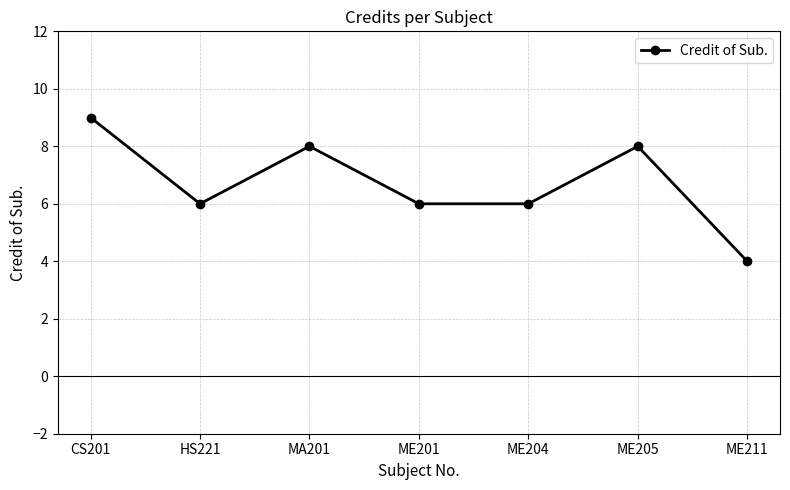

What position from the right is ME201?

4